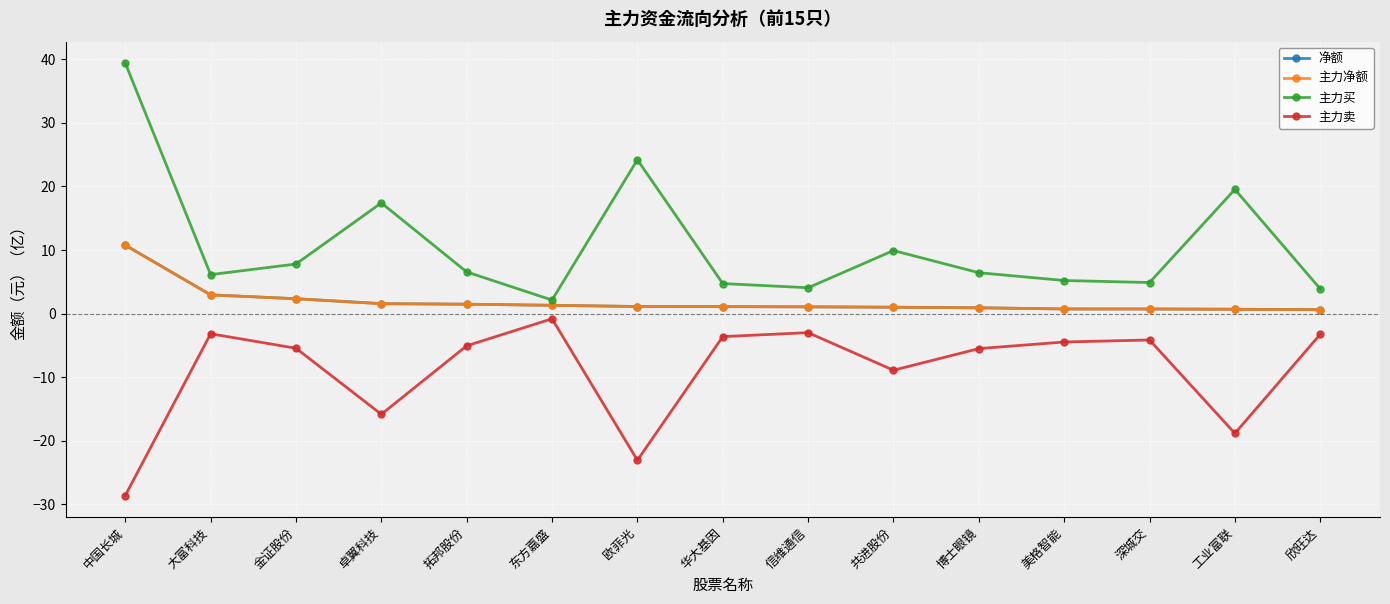

Is this an area chart (filled region under the line)?

No